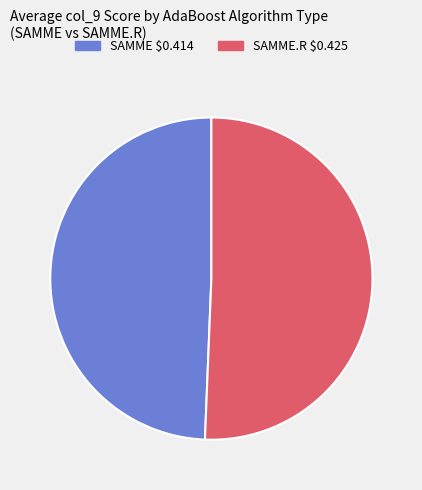

Is there a majority slice in this chart?

Yes